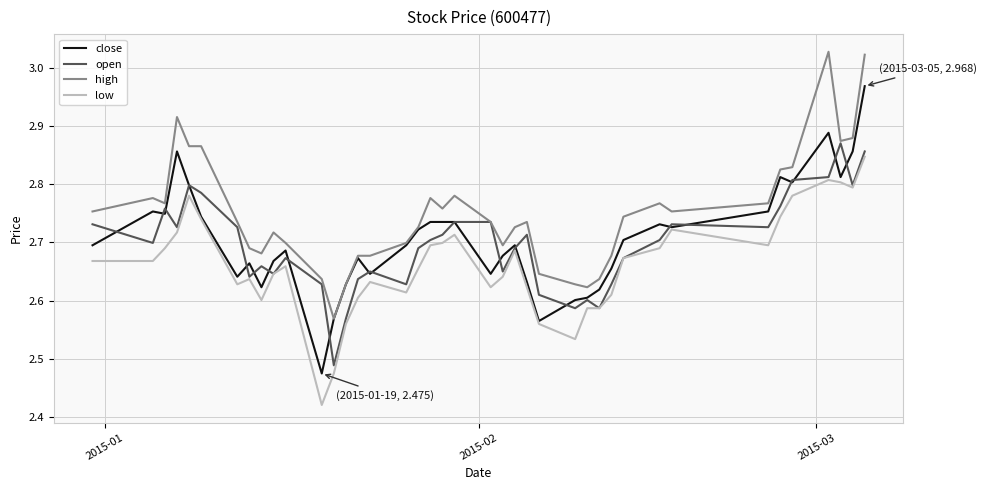

True or false: high and low intersect in this chart.

False